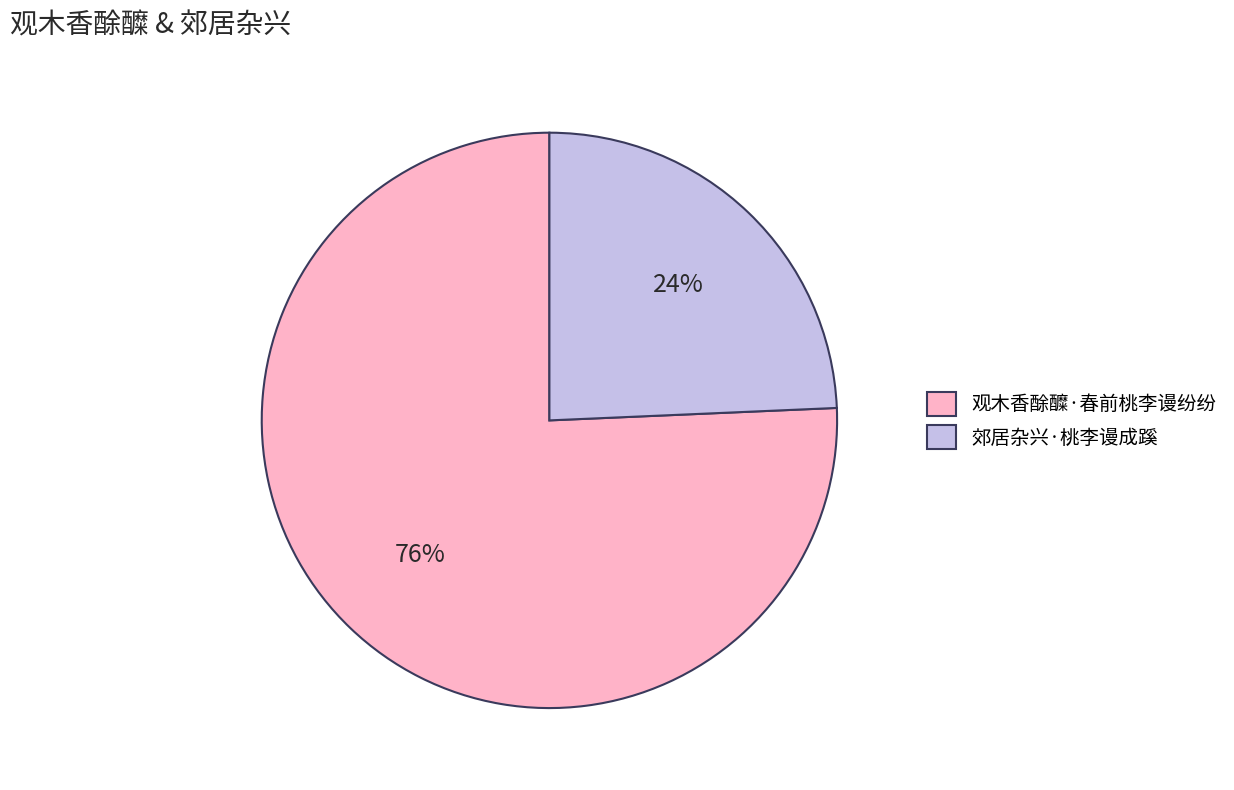

Does 郊居杂兴·桃李谩成蹊 represent more than half of the total?

No